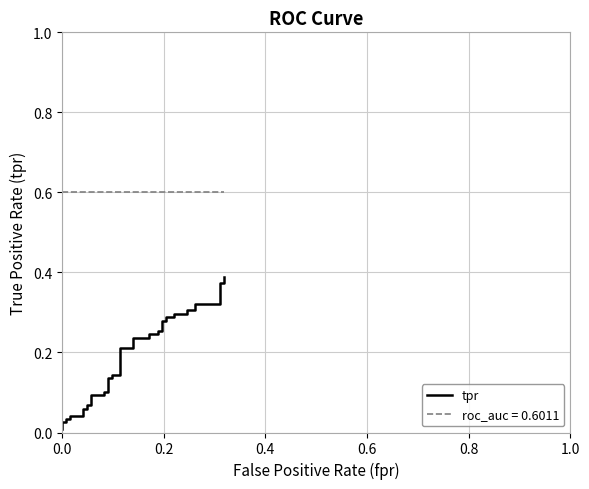

What is the value of the 33rd point from the left?

0.3